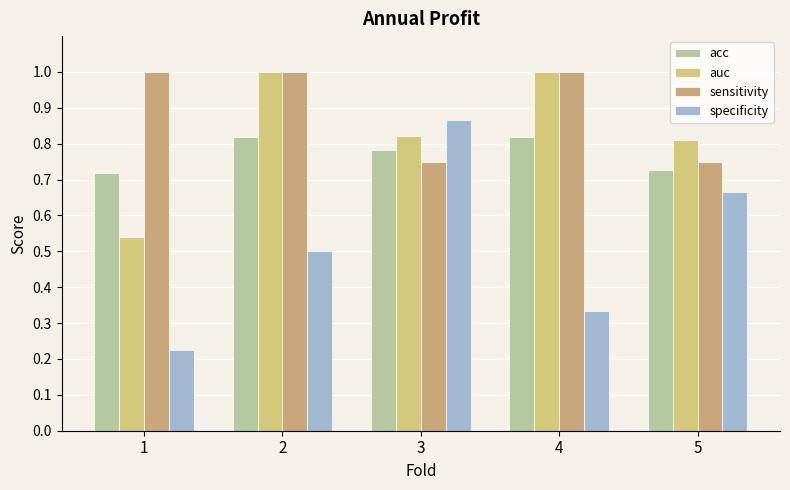

Are the bars grouped side by side (vs. stacked)?

Yes